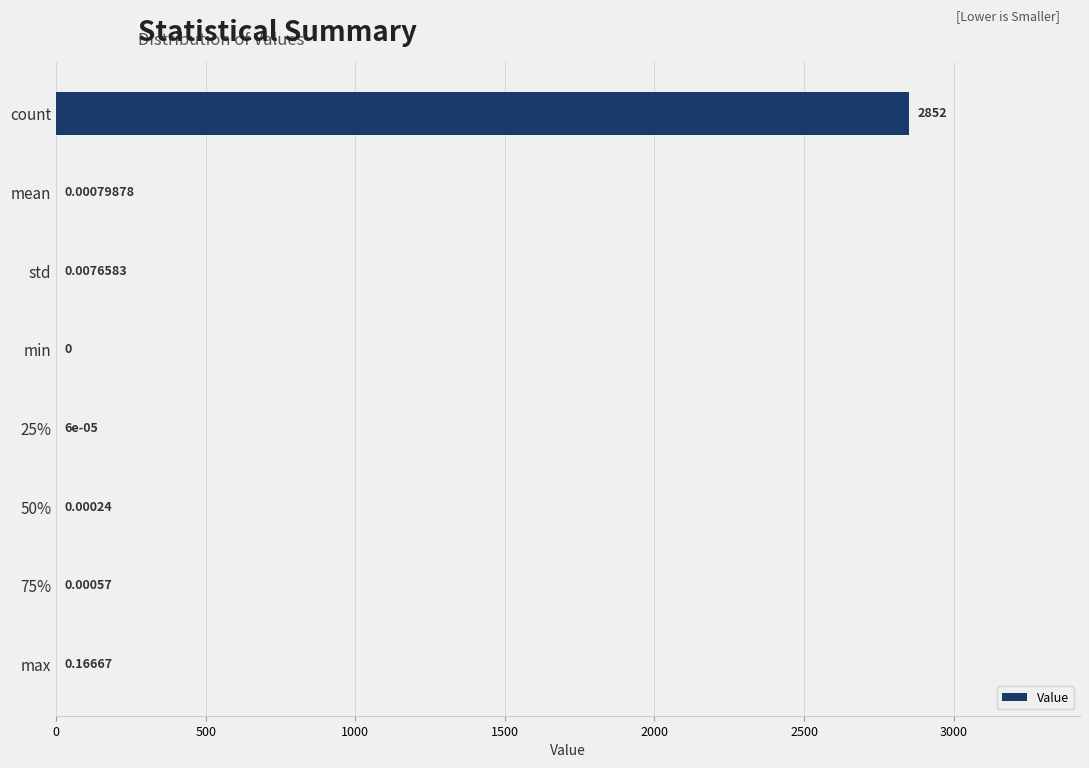

Where is the data nearest to the value 1426?

max